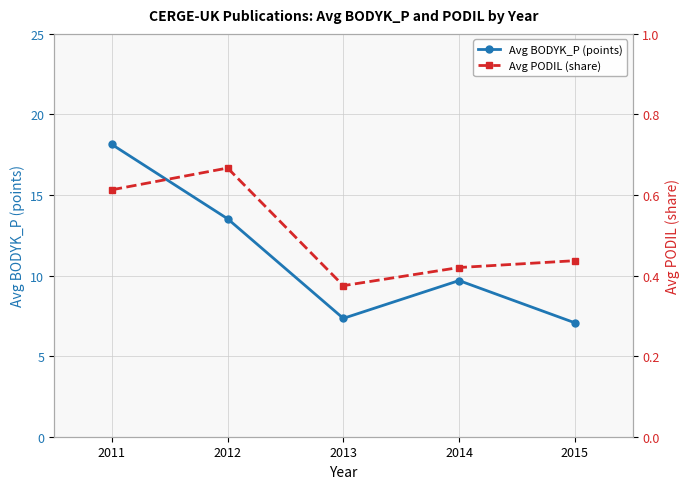

What is the difference between the Avg BODYK_P (points) values at 2015 and 2014?

2.6